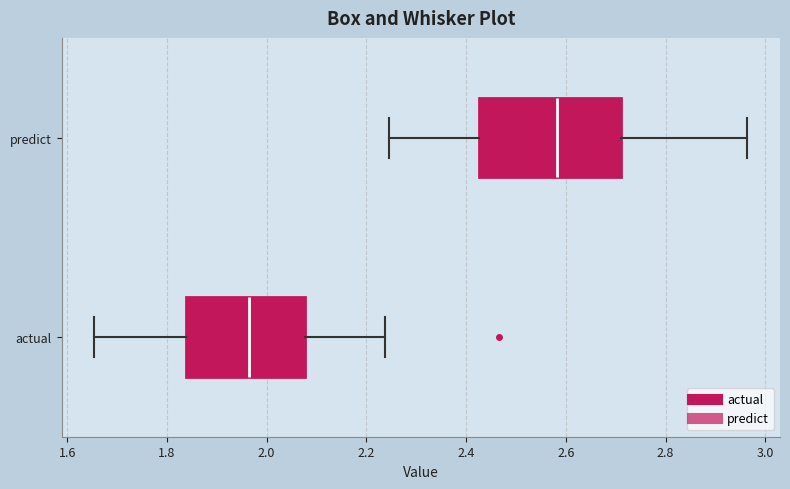

Which box is the widest, from its left edge to its right edge?

predict